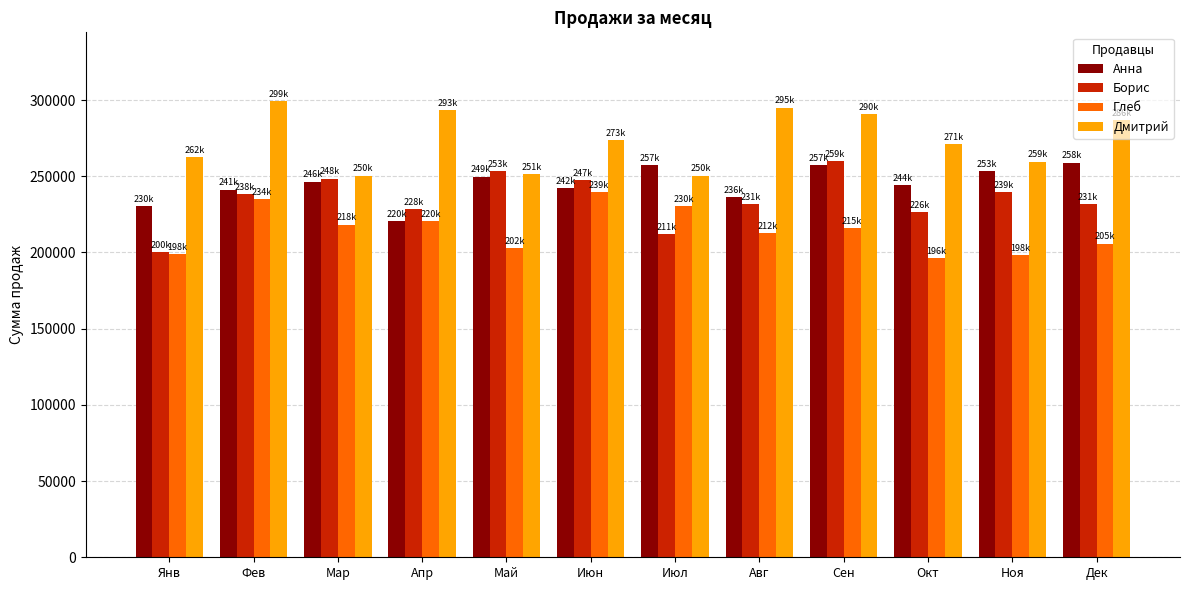

How many series are shown in this chart?

4